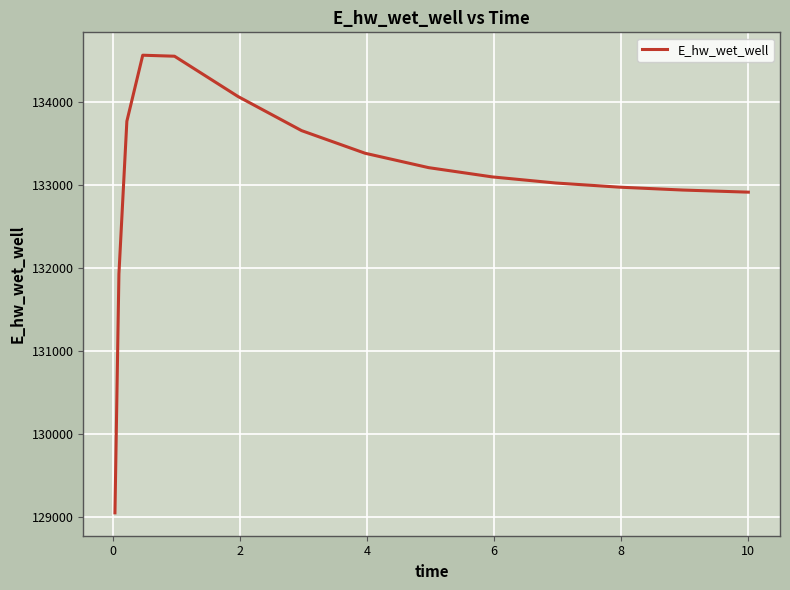

What is the smallest value displayed?

129047.2